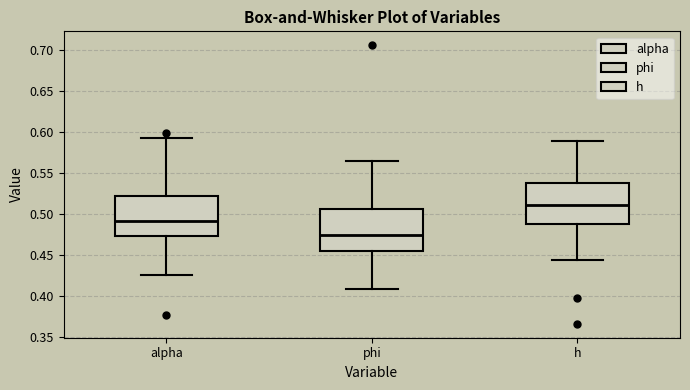

Reading left to right, transcribe this box plot: for each box, give where its median line is, the range the box spans, and where its two whiskers end, as read against the y-axis. The values are not printed on the chart, so give them approximately, as read against the axis.

alpha: median 0.490, box 0.475 to 0.520, whiskers 0.425 to 0.590
phi: median 0.475, box 0.455 to 0.505, whiskers 0.410 to 0.565
h: median 0.510, box 0.485 to 0.540, whiskers 0.445 to 0.590